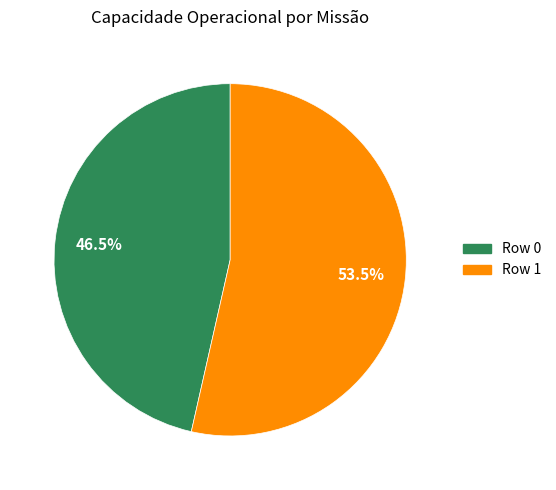

What is the smallest slice in the pie chart?

Row 0